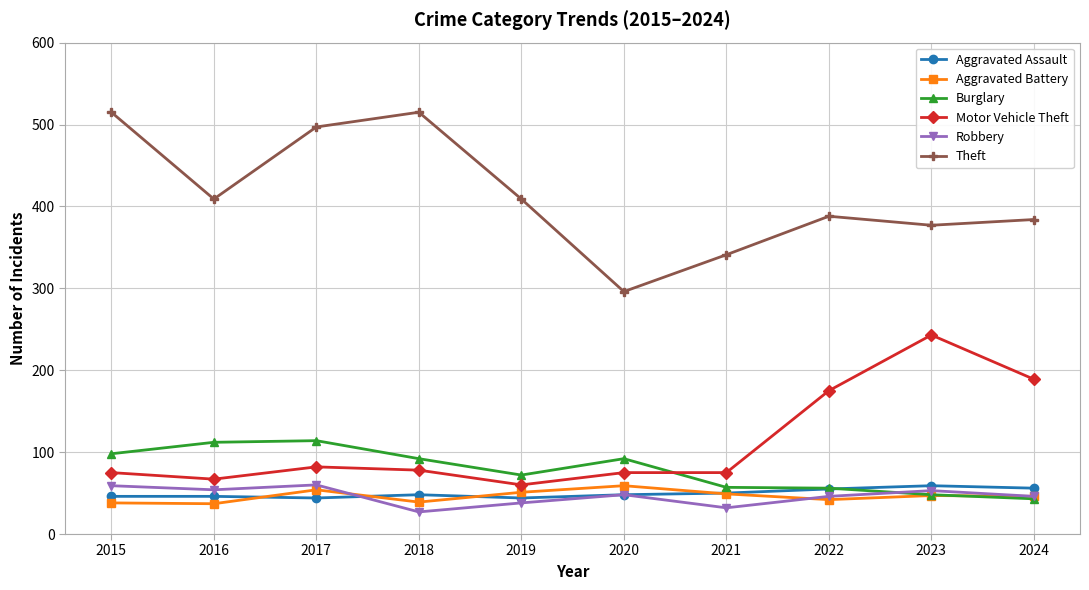

True or false: Motor Vehicle Theft and Robbery intersect in this chart.

False